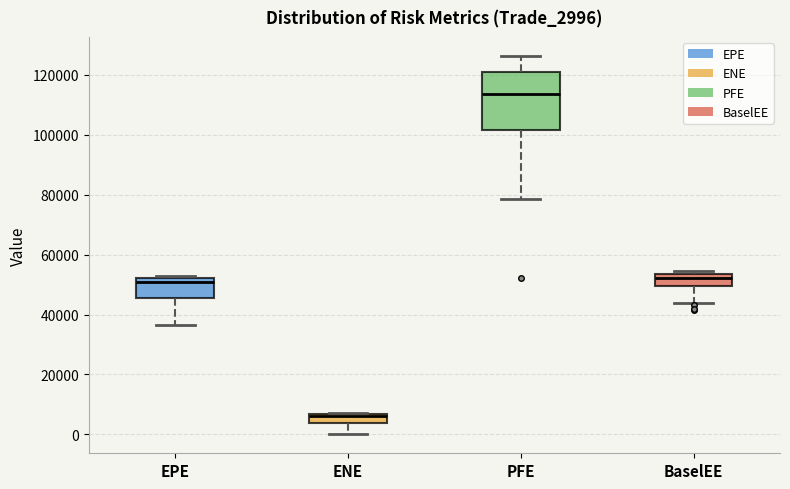

Which box has the highest median line?

PFE